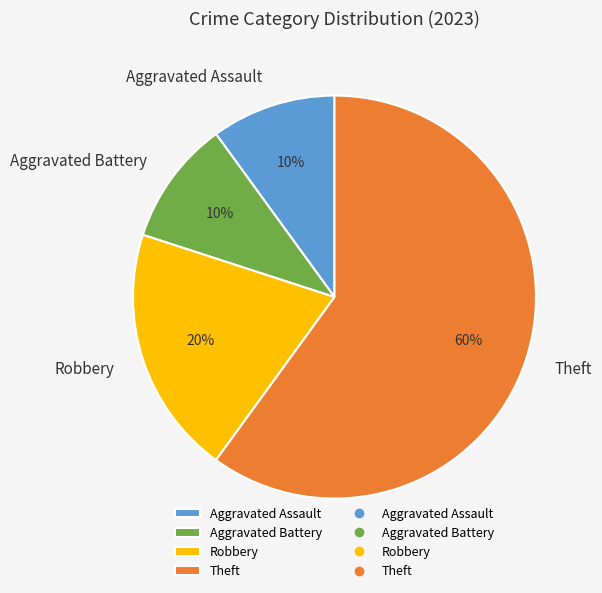

Which category has the biggest portion of the pie?

Theft